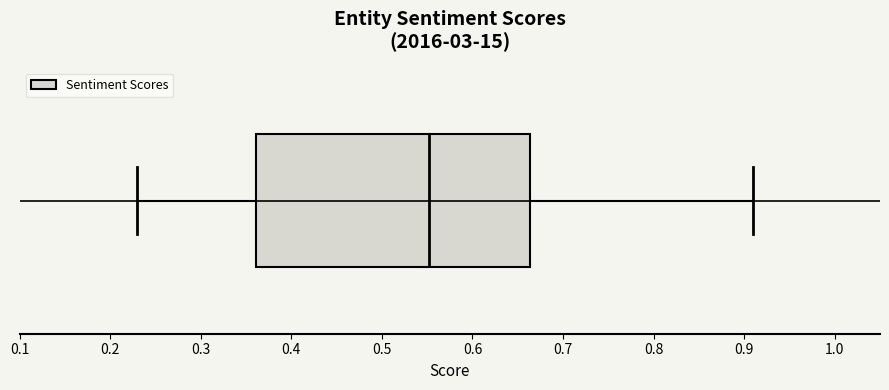

Transcribe this box plot: give where the median line is, the range the box spans, and where the two whiskers end, as read against the x-axis. The values are not printed on the chart, so give them approximately, as read against the axis.

median 0.55, box 0.36 to 0.66, whiskers 0.23 to 0.91